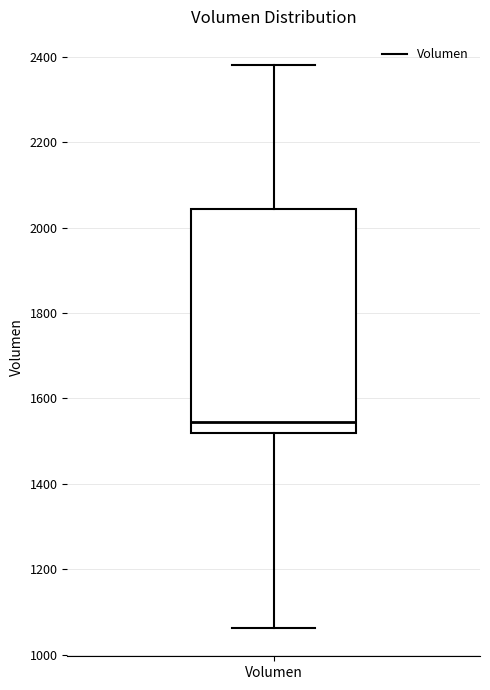

Read this box plot against the y-axis: the position of the median line, the range covered by the box, and the ends of both whiskers. The values are not printed on the chart, so give them approximately, as read against the axis.

median 1540, box 1520 to 2040, whiskers 1060 to 2380